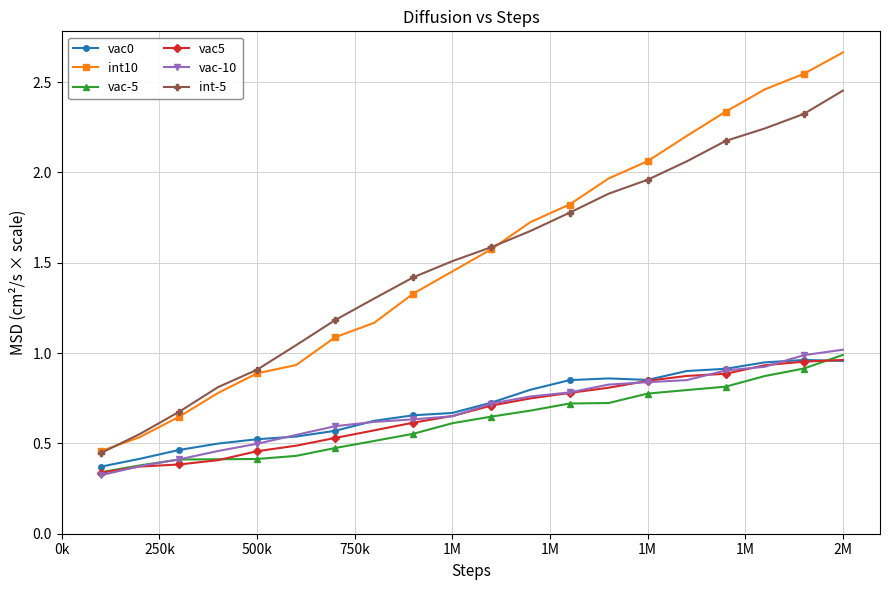

True or false: int10 and vac-5 cross at least once.

False